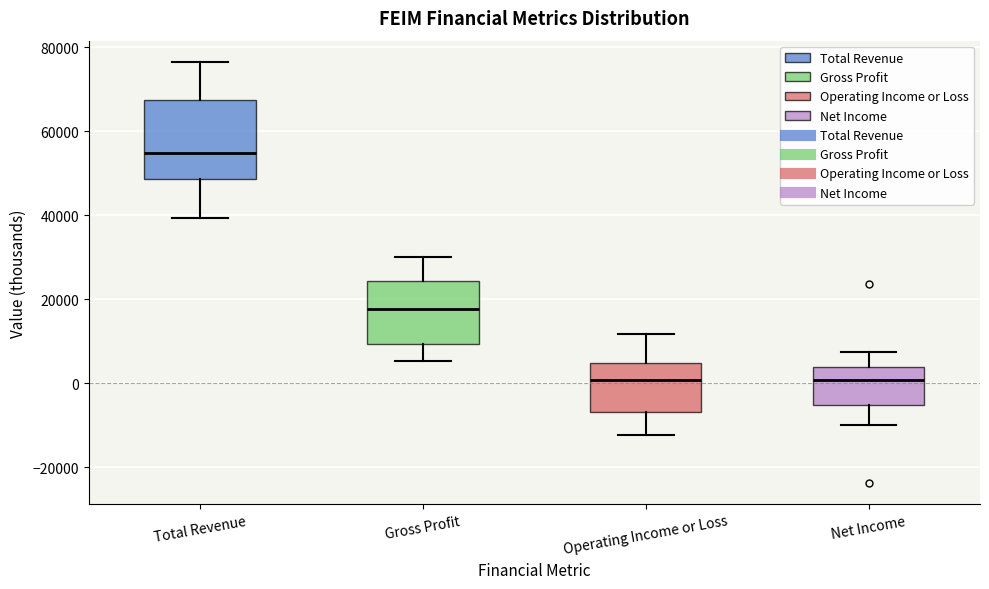

Which box's median line is the highest?

Total Revenue